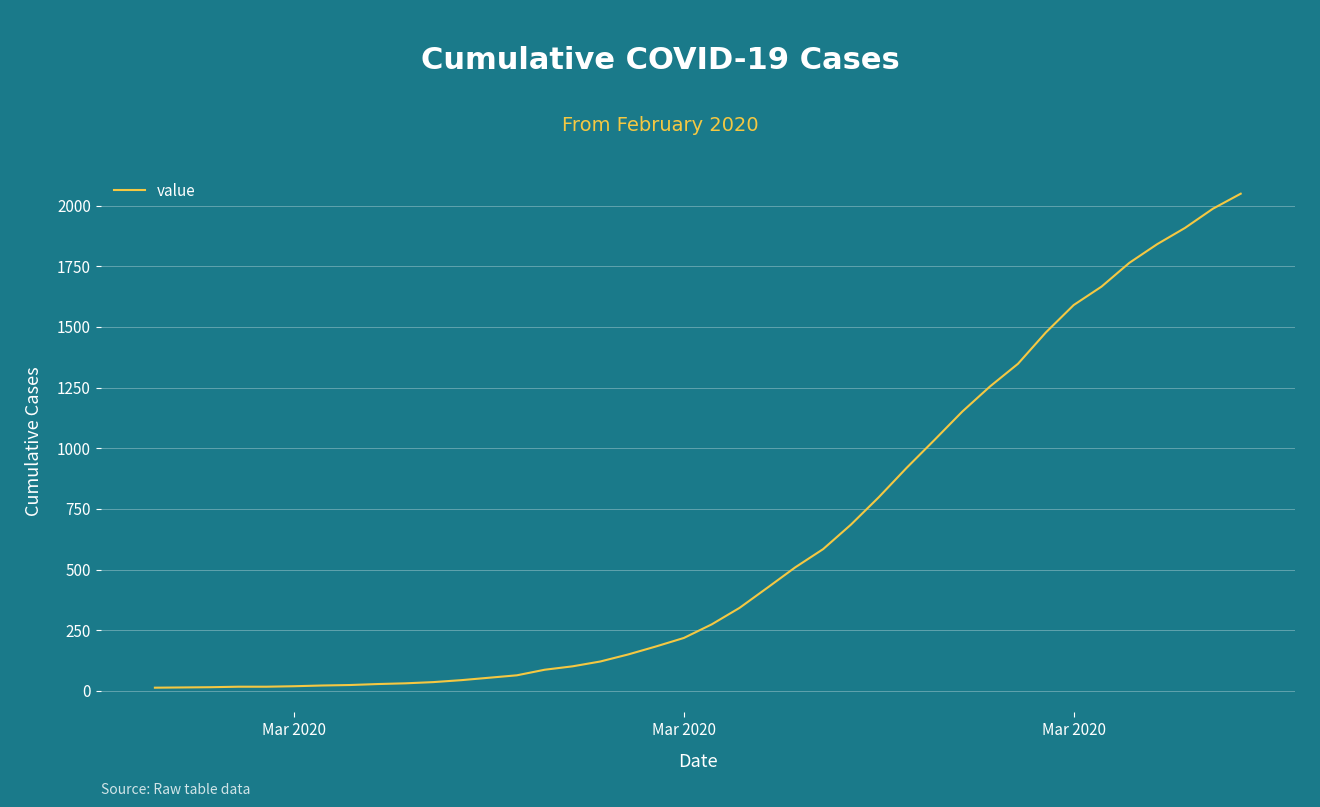

What is the maximum value shown in the chart?

2049